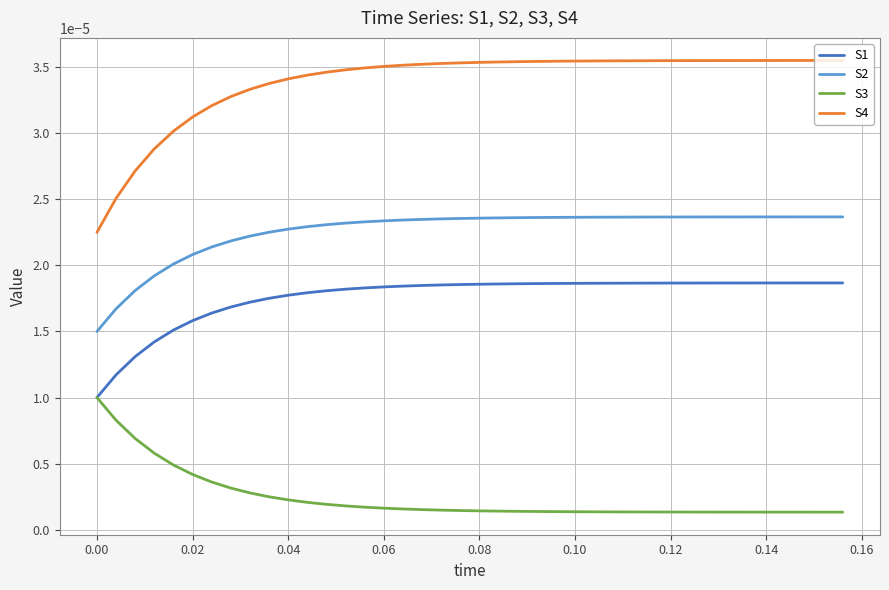

List the series in order of their peak value, highest first.

S4, S2, S1, S3